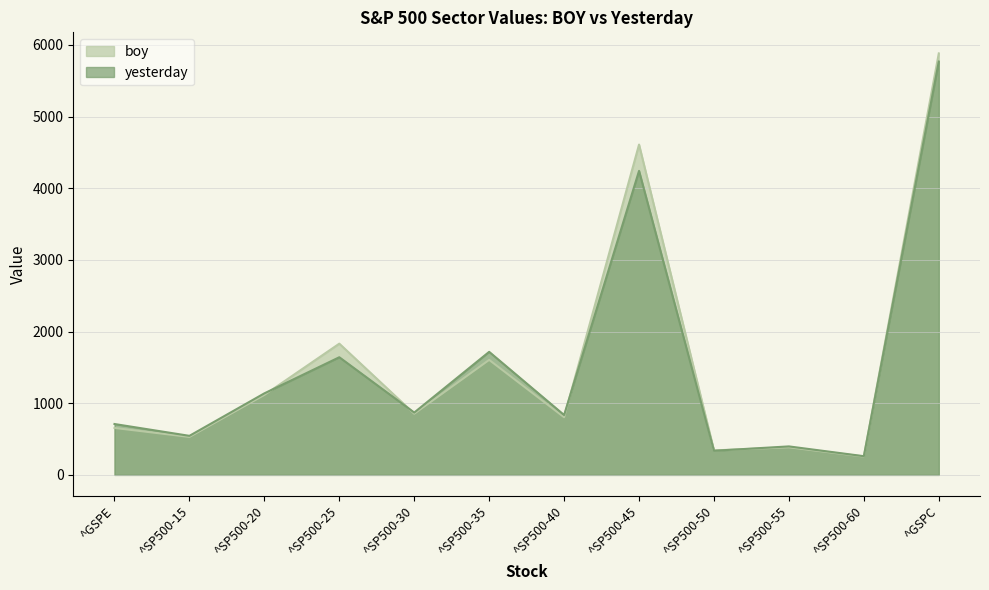

True or false: yesterday has a value of 835.2 at ^SP500-40.

True